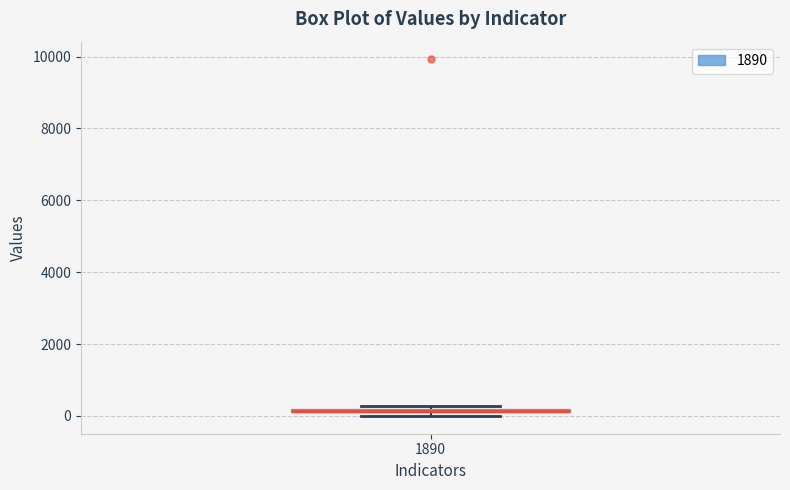

Where is the lower edge of the box at x = 1890 on the y-axis? The values are not printed on the chart, so give them approximately, as read against the axis.

0